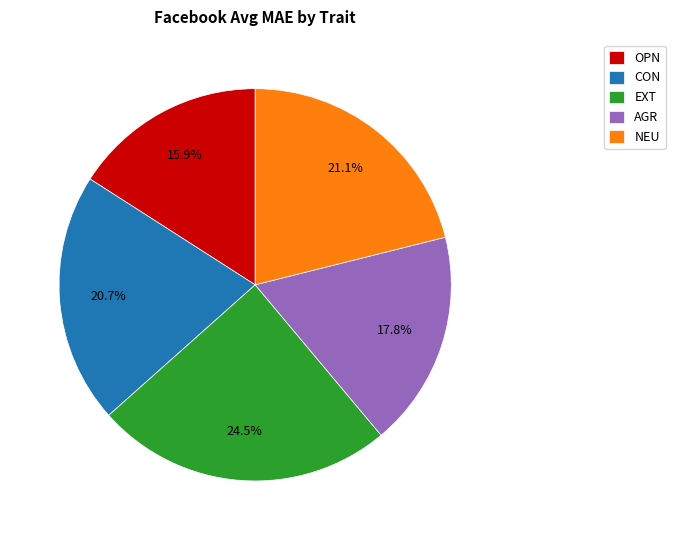

To the nearest percent, what portion does CON represent?

21%